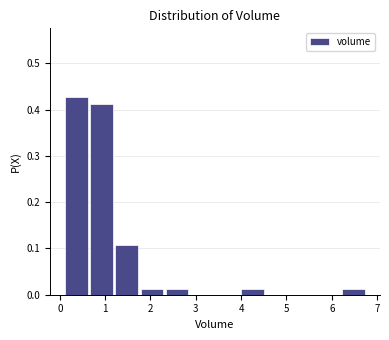

Reading left to right, transcribe this chart: for each bar, give the range it covers on the x-axis and its height. Neither the bar edges nor the heights are printed on the chart, so give them approximately, as read against the axes.

0.1 to 0.7: 0.43
0.7 to 1.2: 0.41
1.2 to 1.8: 0.11
1.8 to 2.3: 0.01
2.3 to 2.9: 0.01
2.9 to 3.4: 0
3.4 to 4.0: 0
4.0 to 4.6: 0.01
4.6 to 5.1: 0
5.1 to 5.7: 0
5.7 to 6.2: 0
6.2 to 6.8: 0.01